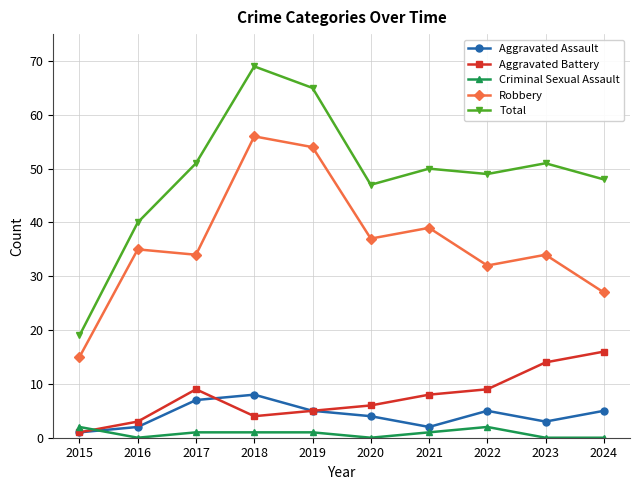

What value does the Aggravated Battery series have at 2021?

8